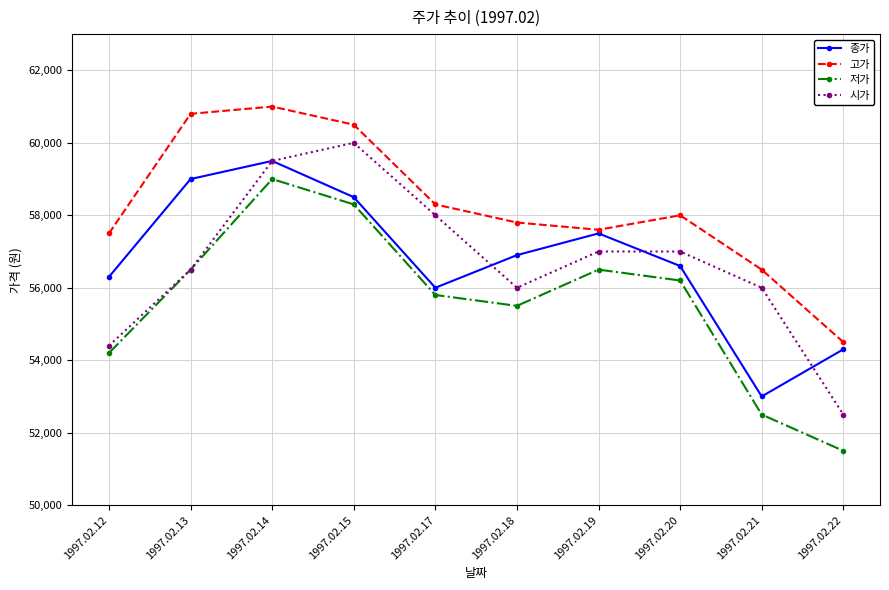

How many values in the 종가 series are below 56900?

5